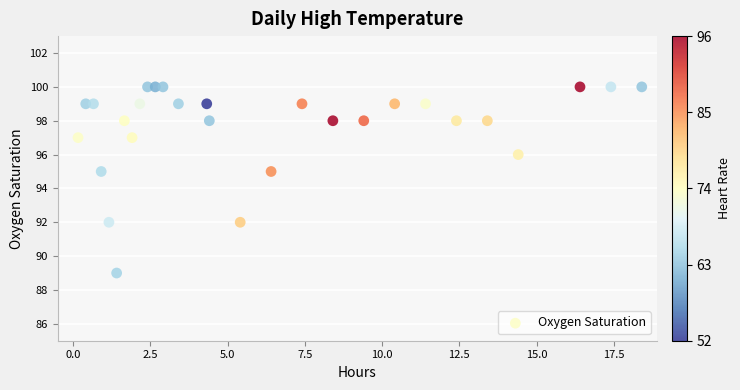

What is the range of Y values (max minus min)?

11